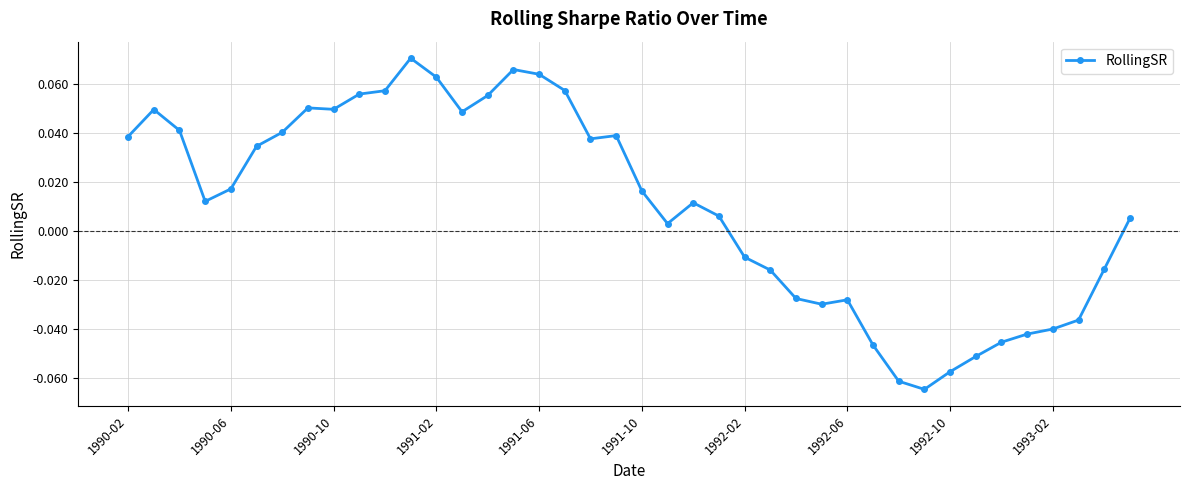

Does the chart have visible grid lines?

Yes